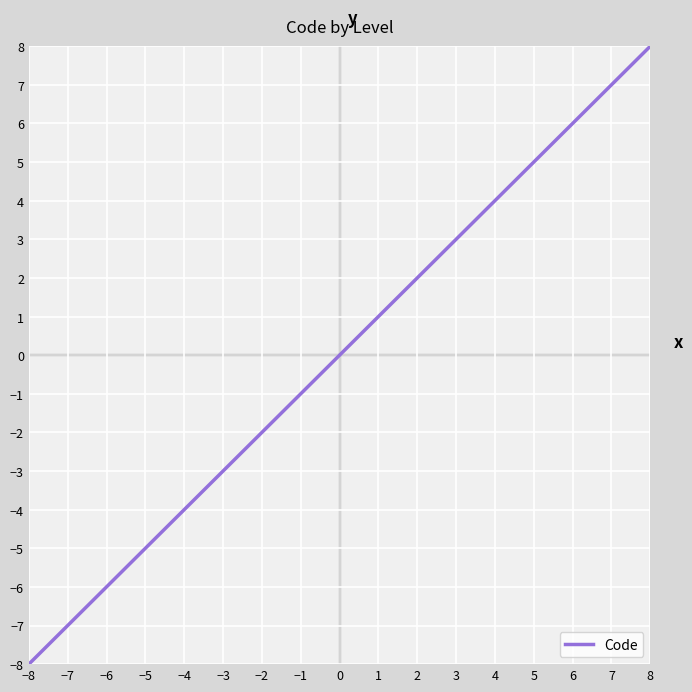

How many lines are shown in the chart?

1